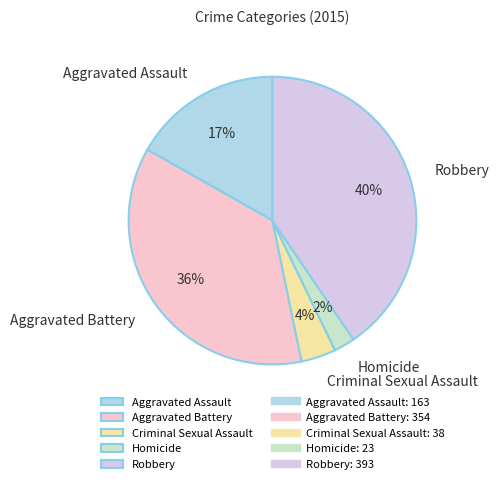

Which slice is the largest?

Robbery